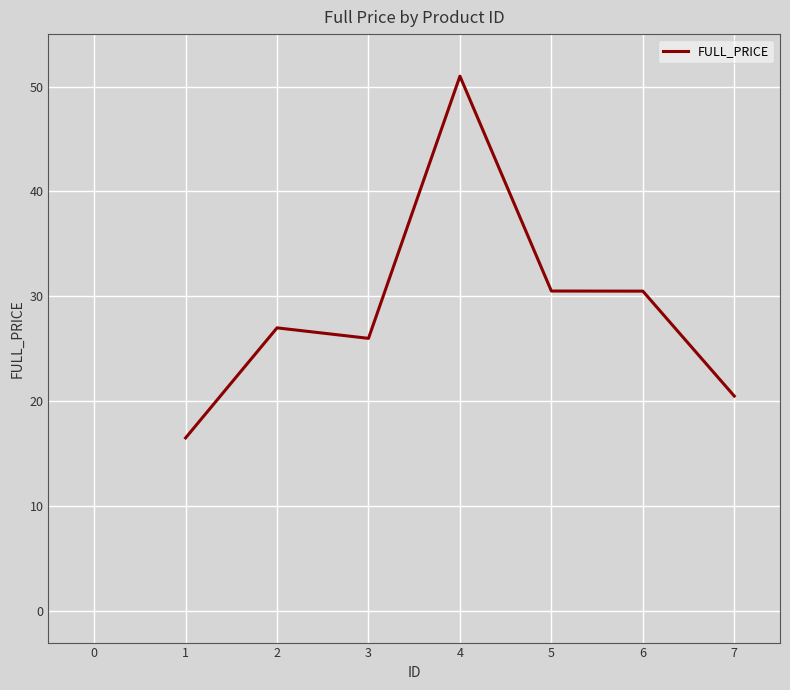

Does the chart display data point markers on the line(s)?

No